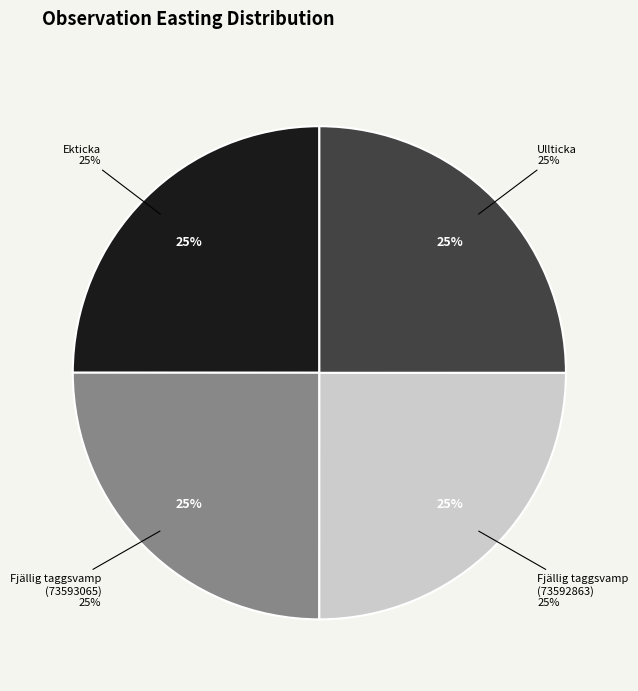

Count the number of slices in the pie.

4